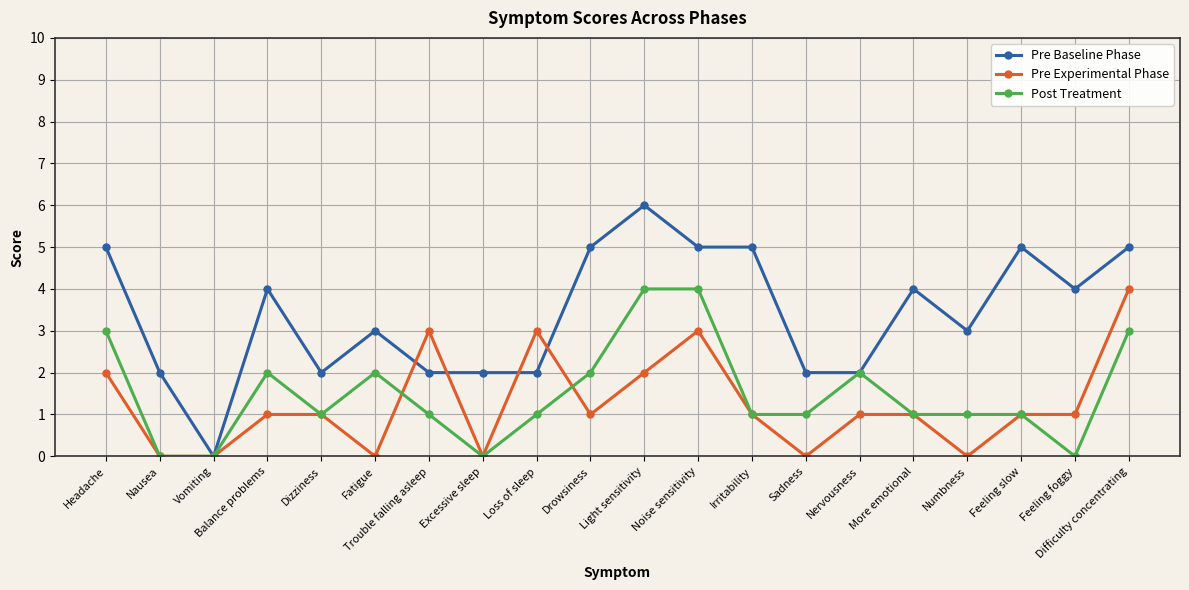

What is the total value across all series at Irritability?

7